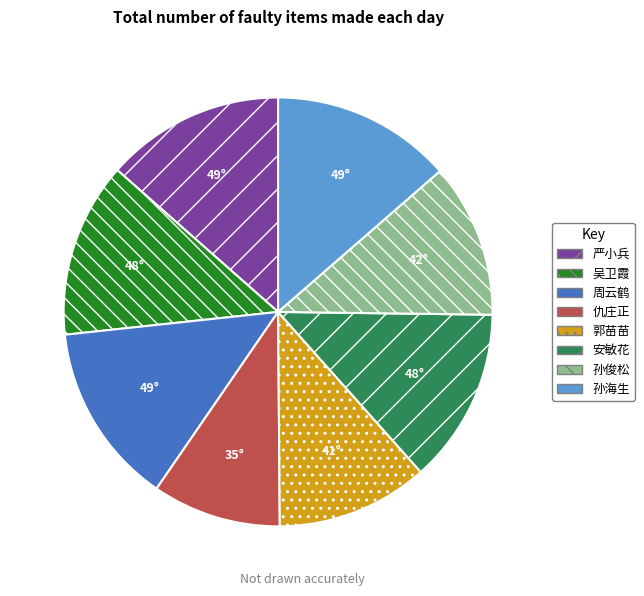

True or false: 吴卫霞 accounts for 13% of the total.

True